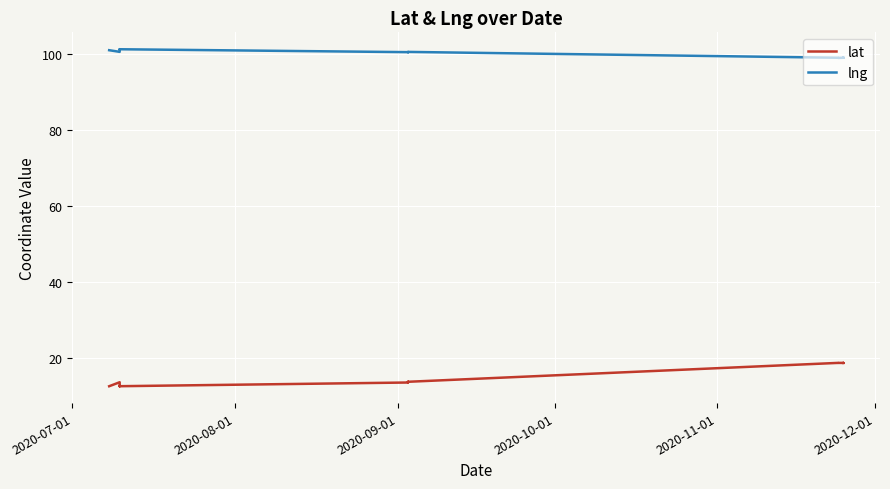

List the series in order of their peak value, lowest first.

lat, lng